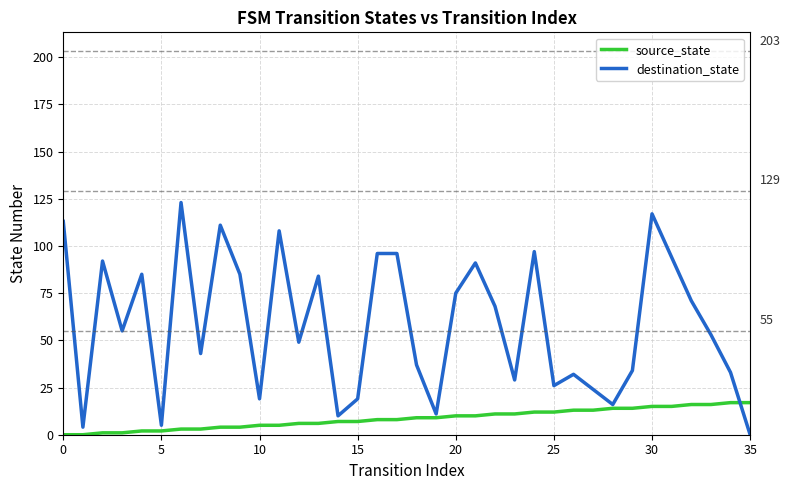

Rank the series by their average value, from highest to lowest.

destination_state, source_state